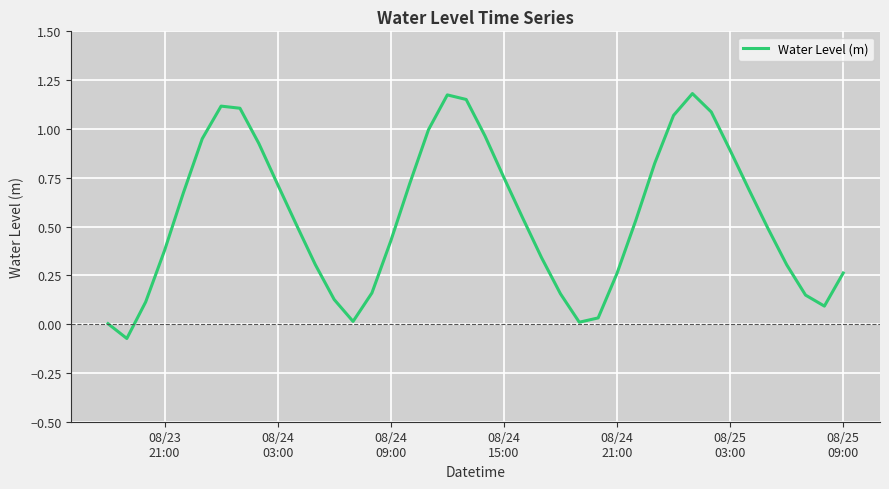

What is the difference between the maximum and minimum values?

1.3